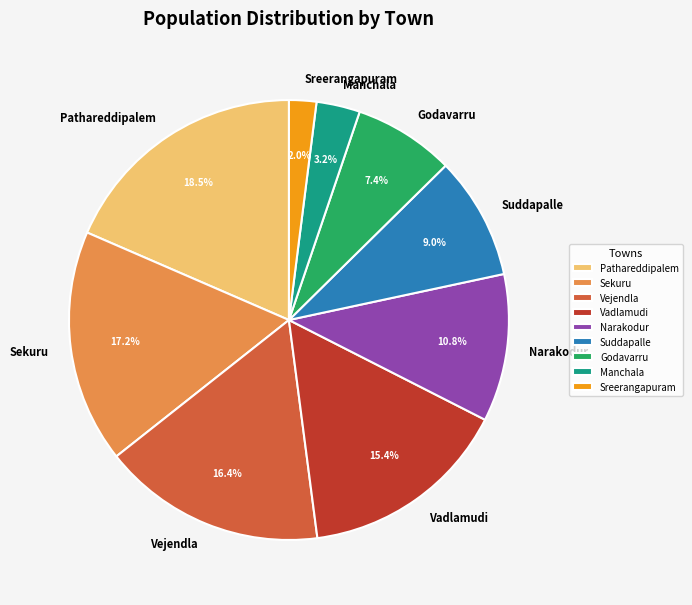

Which slice is the smallest?

Sreerangapuram